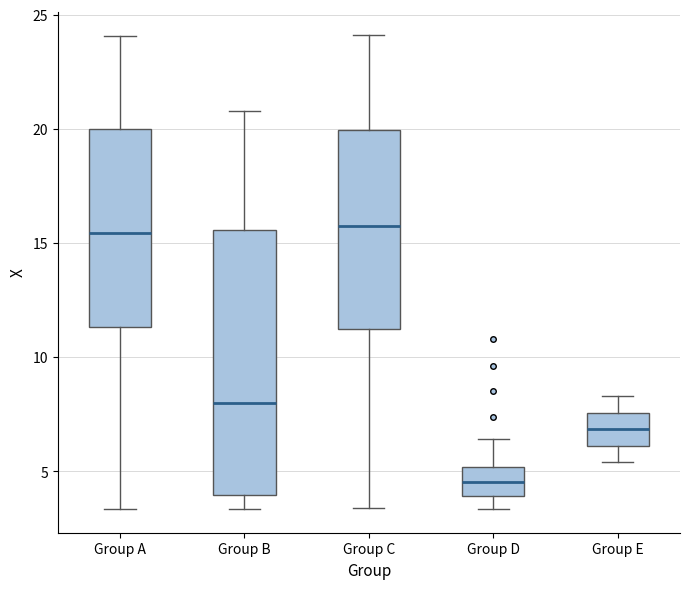

Which box is the tallest, from its lower edge to its upper edge?

Group B